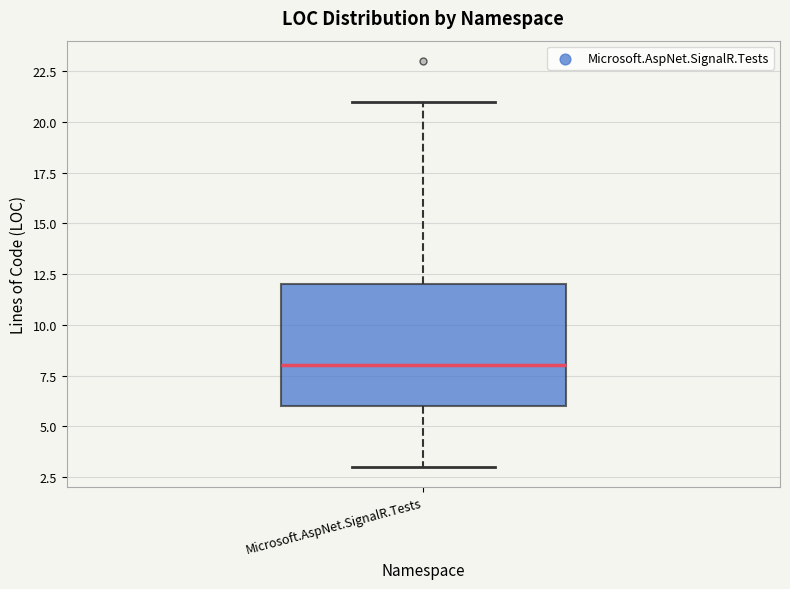

Transcribe this box plot: give where the median line is, the range the box spans, and where the two whiskers end, as read against the y-axis. The values are not printed on the chart, so give them approximately, as read against the axis.

median 8, box 6 to 12, whiskers 3 to 21